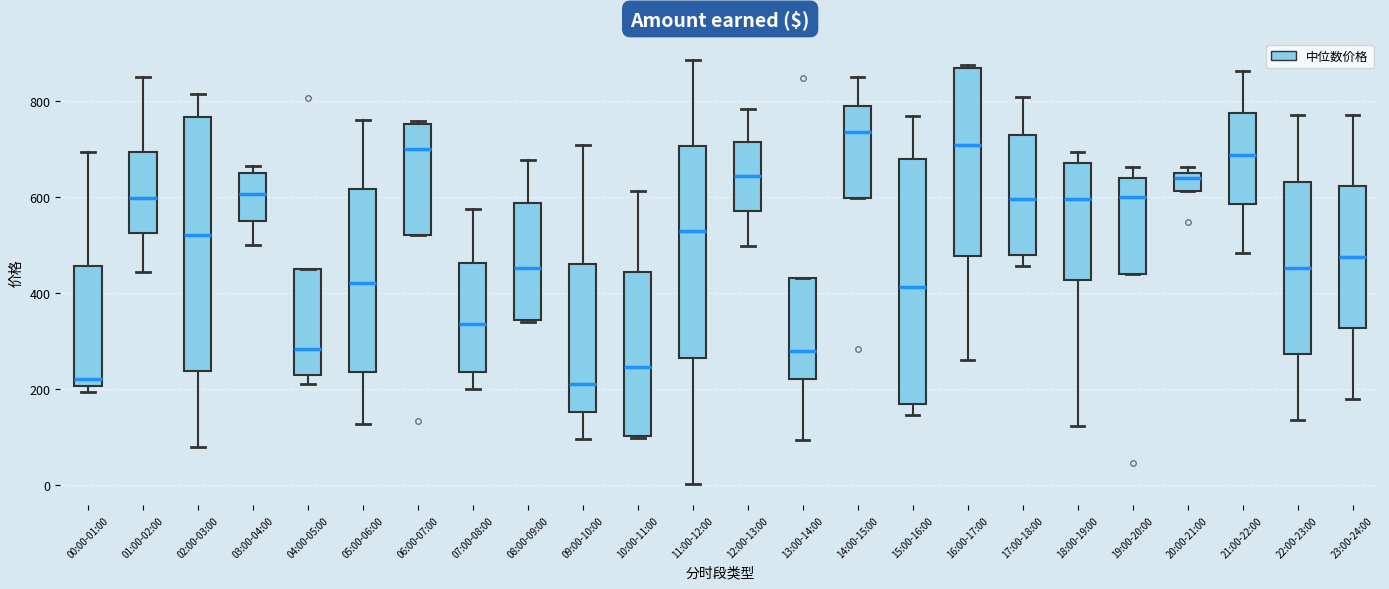

Where is the upper edge of the box for 04:00-05:00 on the y-axis? The values are not printed on the chart, so give them approximately, as read against the axis.

440